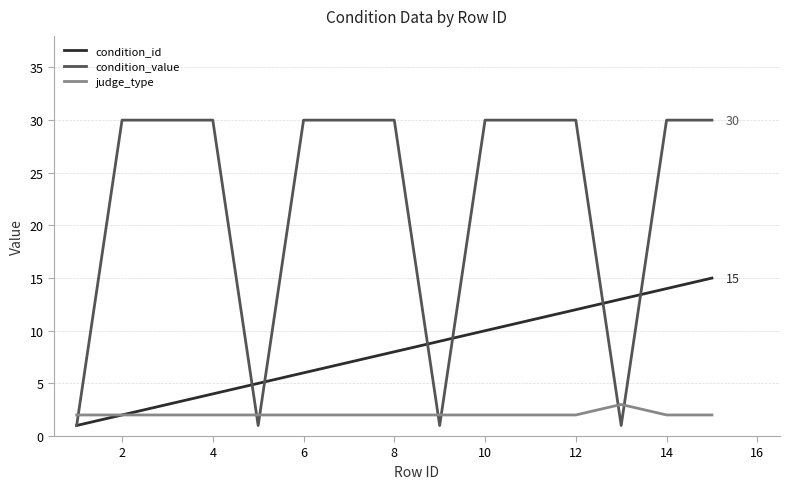

What is the difference between the maximum and minimum values in the condition_value series?

29